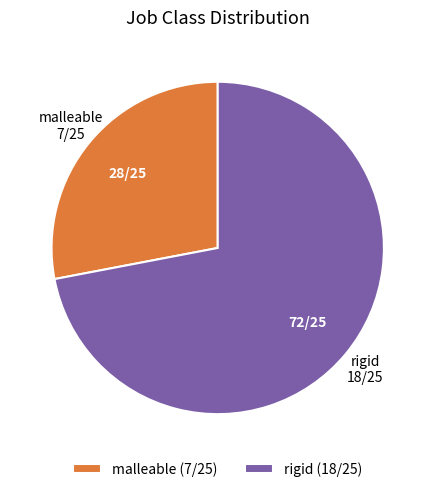

Is the sum of malleable (7/25) and rigid (18/25) greater than half?

Yes